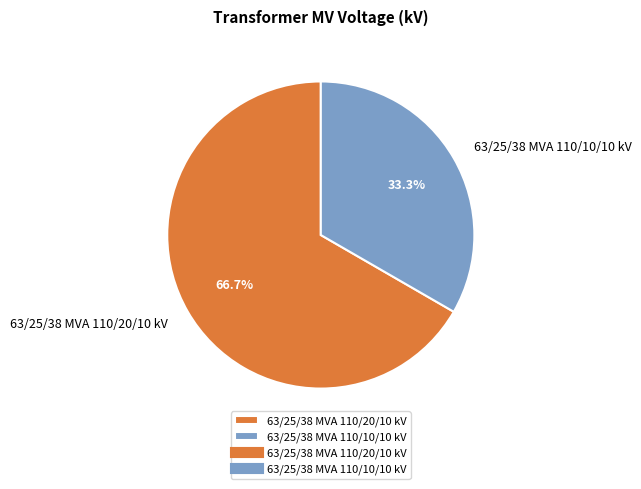

To the nearest percent, what is the difference between the largest and smallest slice percentages?

33%